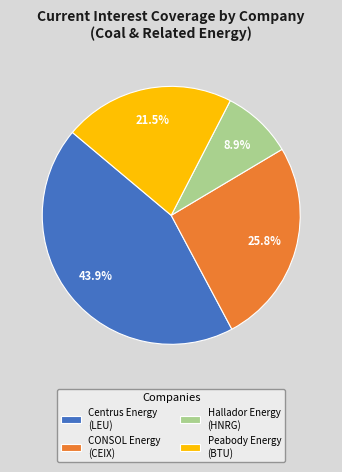

How much of the chart is everything except Centrus Energy (LEU)?

56.1%